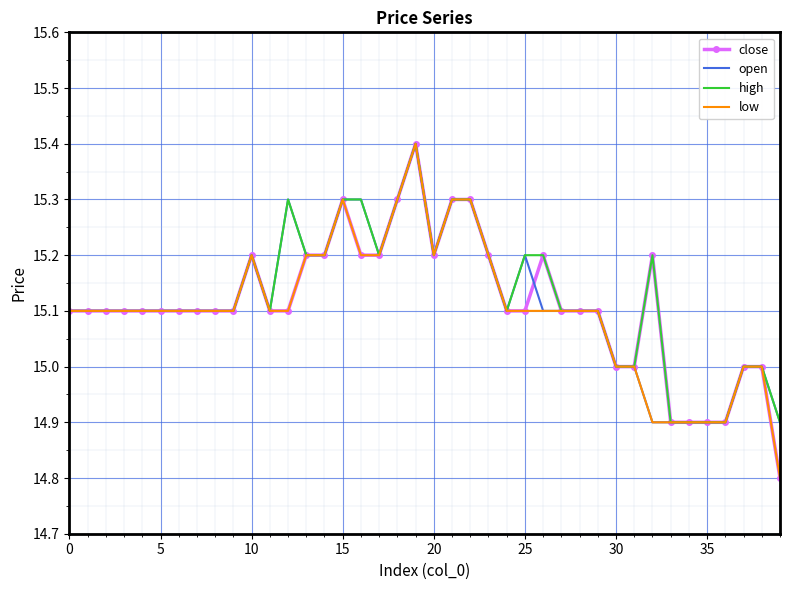

What is the smallest value displayed?

14.8